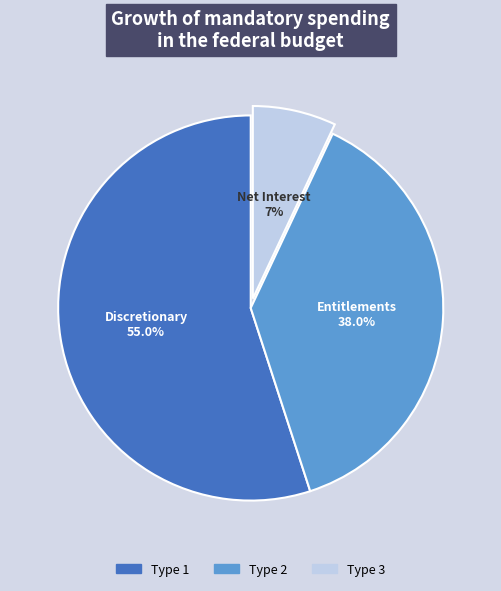

Is there a majority slice in this chart?

Yes